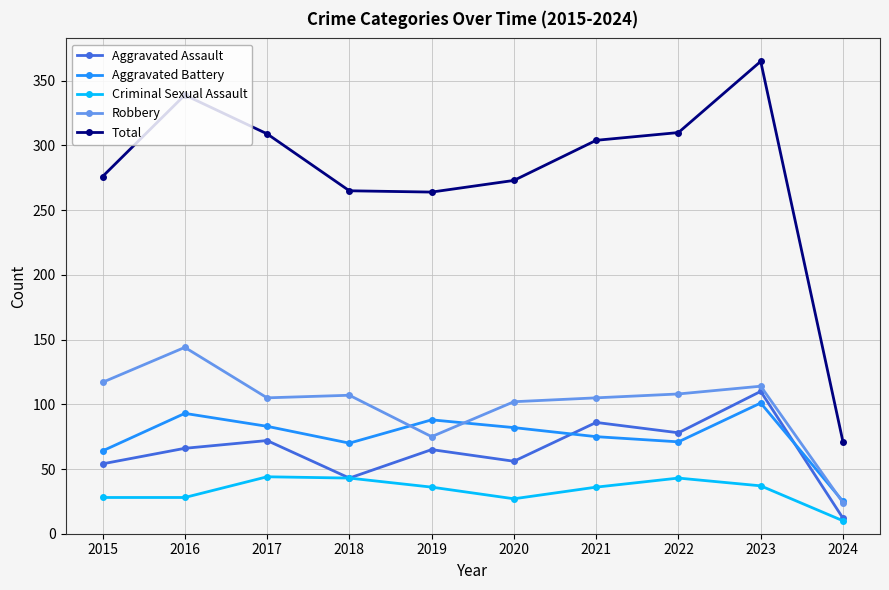

The Aggravated Battery series shows 64 at 2015. True or false?

True